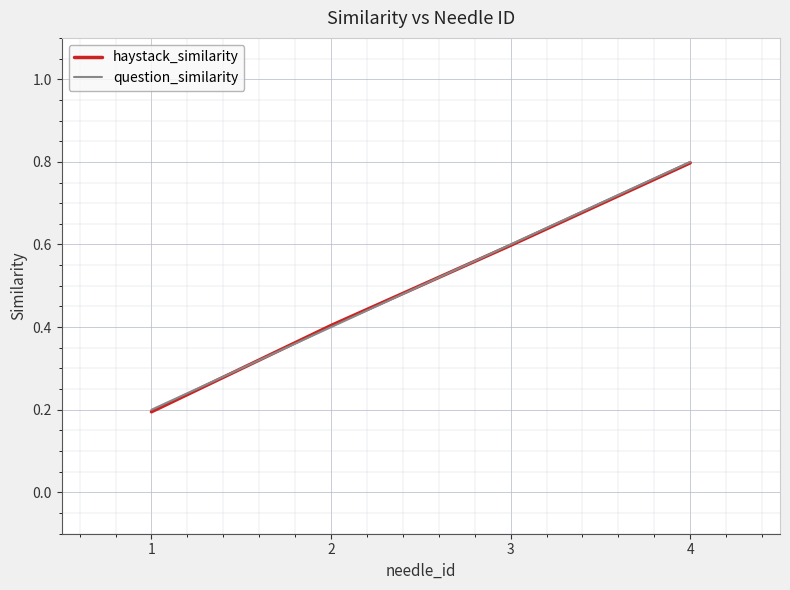

Which series has the largest range (max minus min)?

haystack_similarity